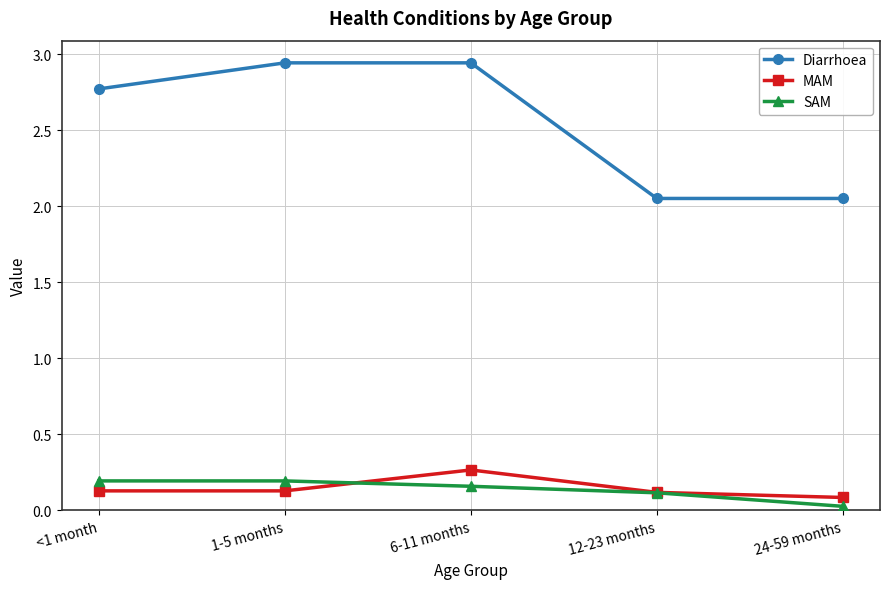

Which series changed the most between 1-5 months and 24-59 months?

Diarrhoea